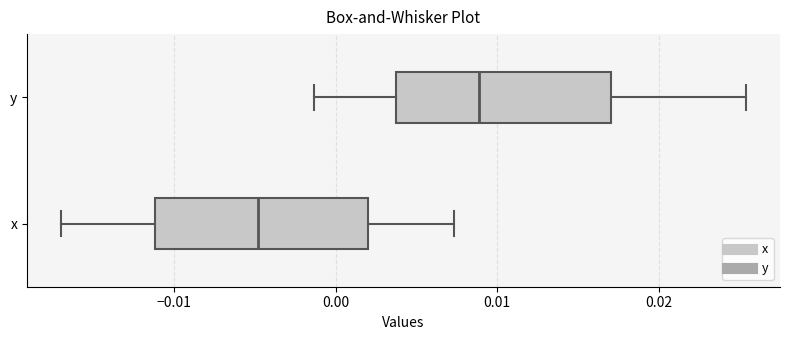

Where does the left whisker of the box for y end on the x-axis? The values are not printed on the chart, so give them approximately, as read against the axis.

-0.001